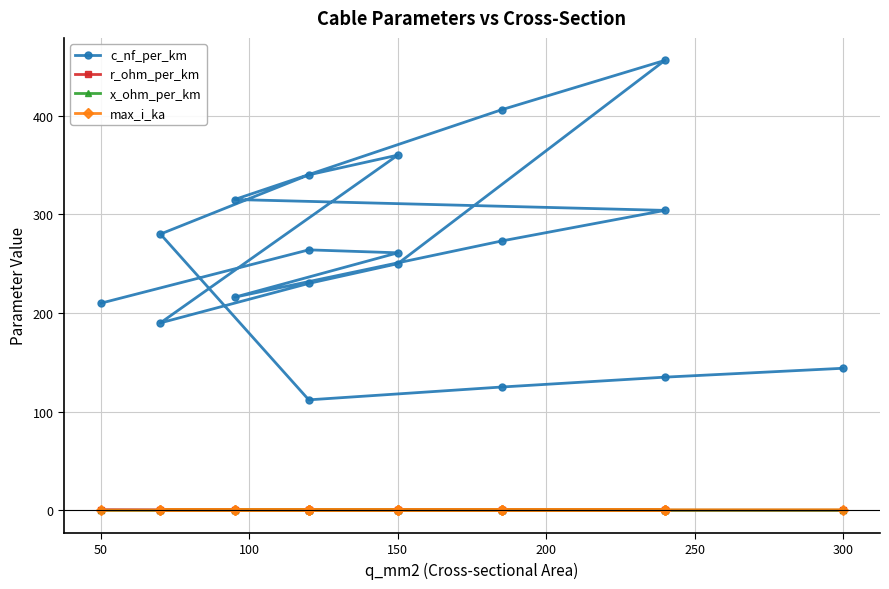

Count the number of categories in the chart.

19